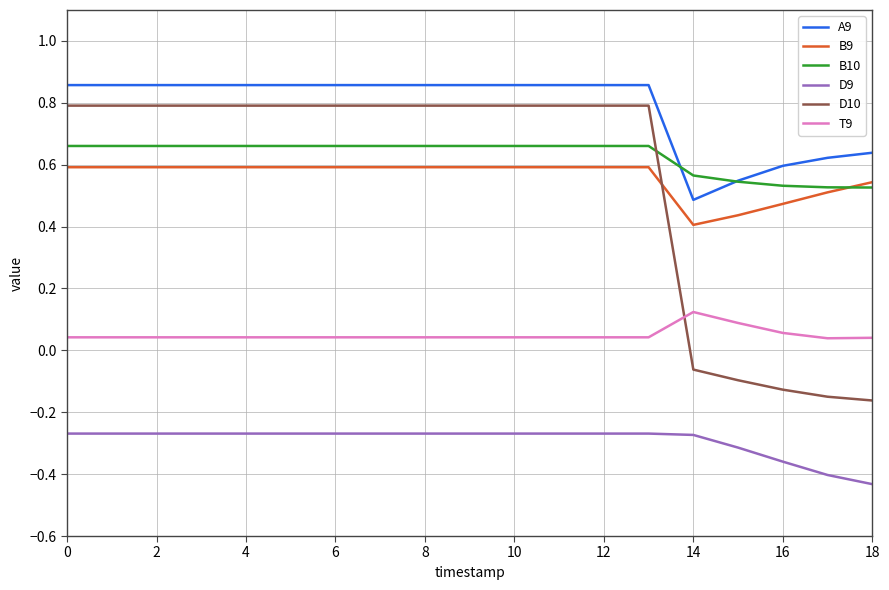

True or false: T9 and B10 cross at least once.

False